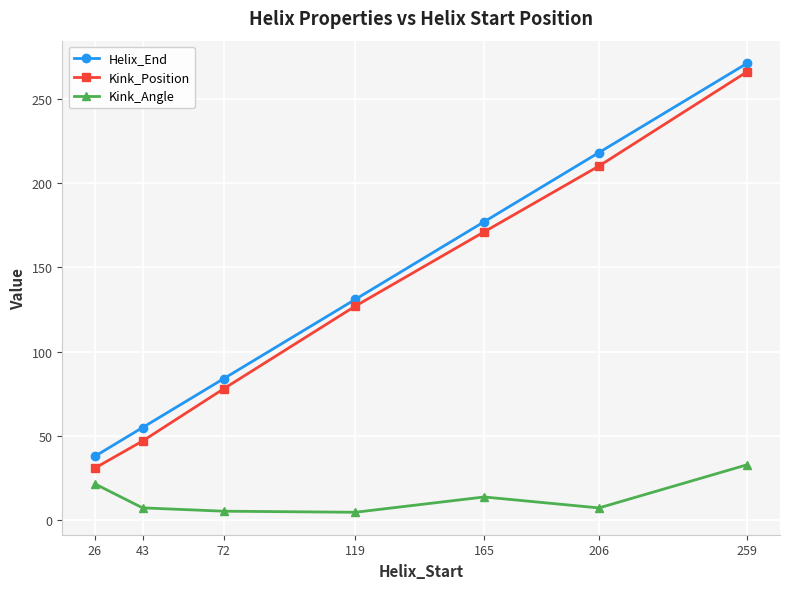

What is the maximum value shown in the chart?

271.0